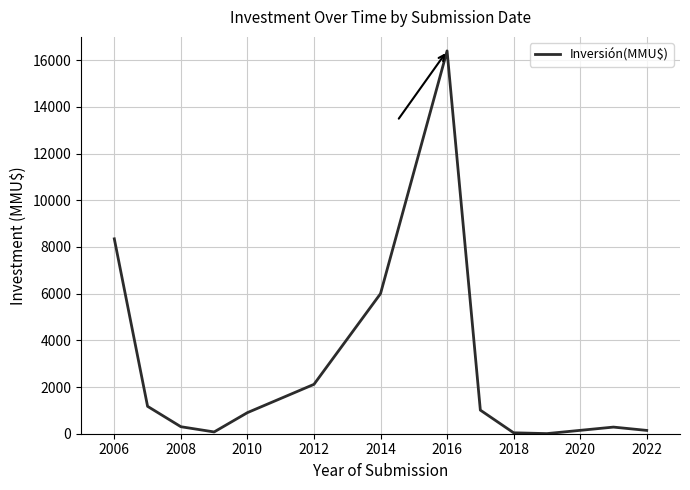

What is the minimum value shown in the chart?

5